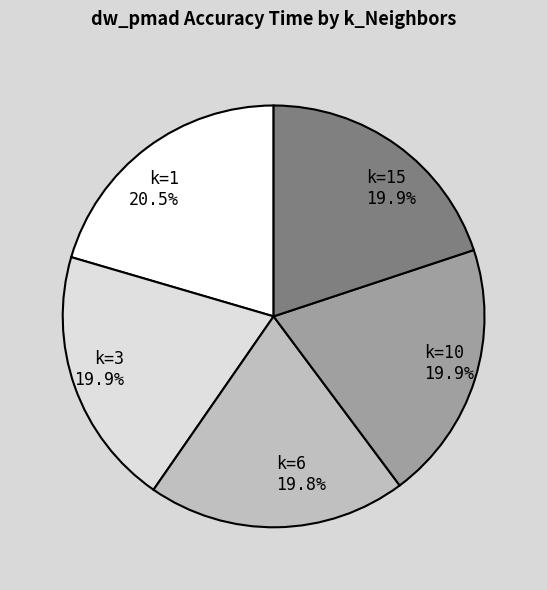

Combined, what portion of the pie is k=15 and k=1?

40.4%